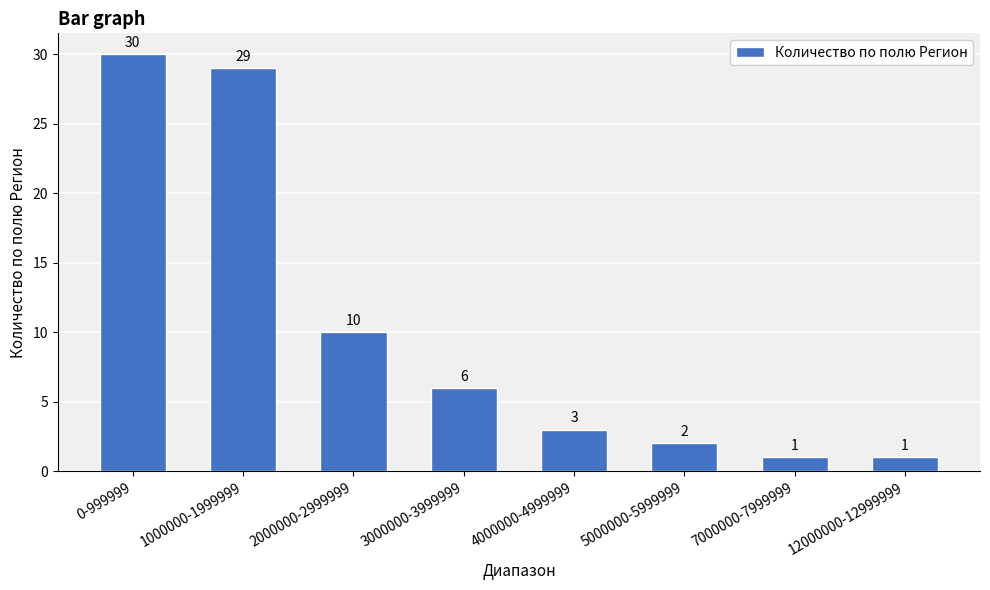

What is the label of the 2nd bar from the left?

1000000-1999999